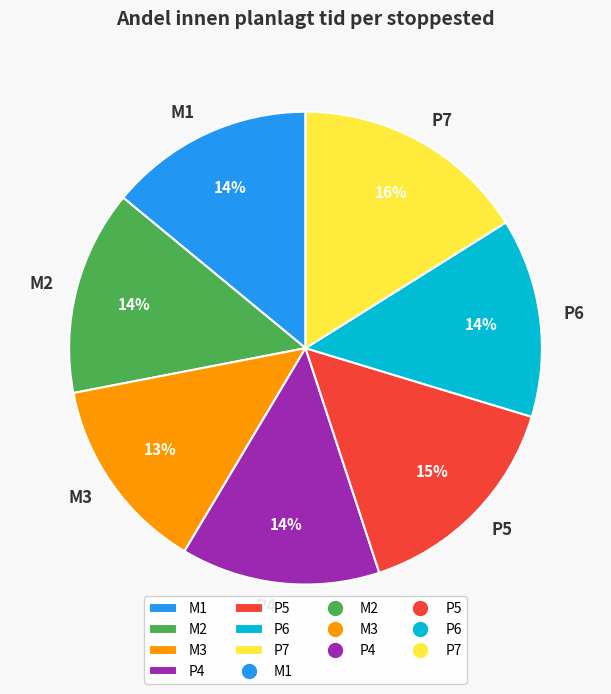

What percentage is the M1 slice, to the nearest percent?

14%